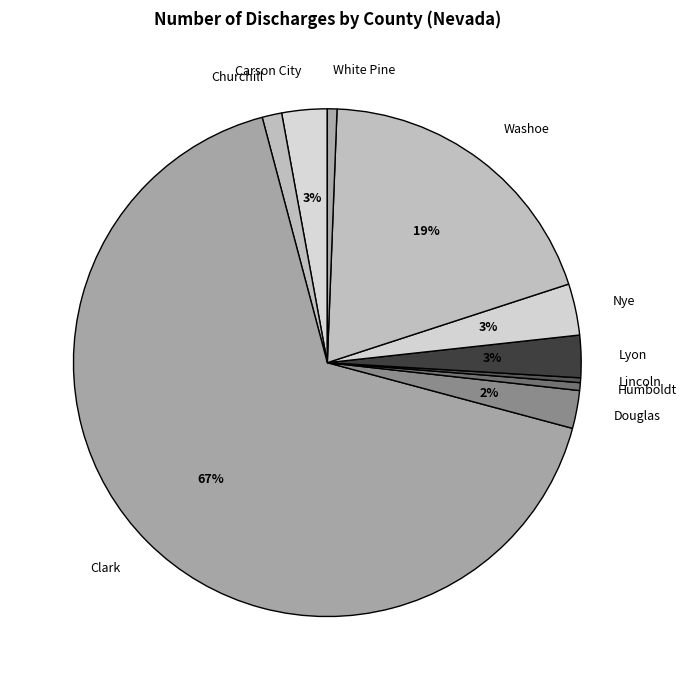

What is the largest slice in the pie chart?

Clark